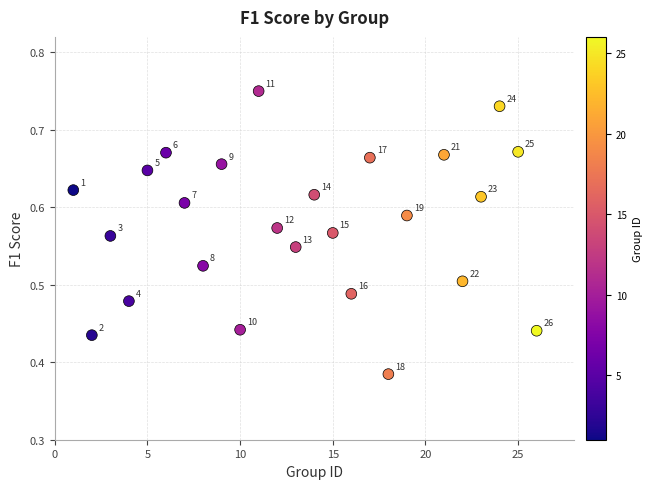

What is the range of X values (max minus min)?

25.0